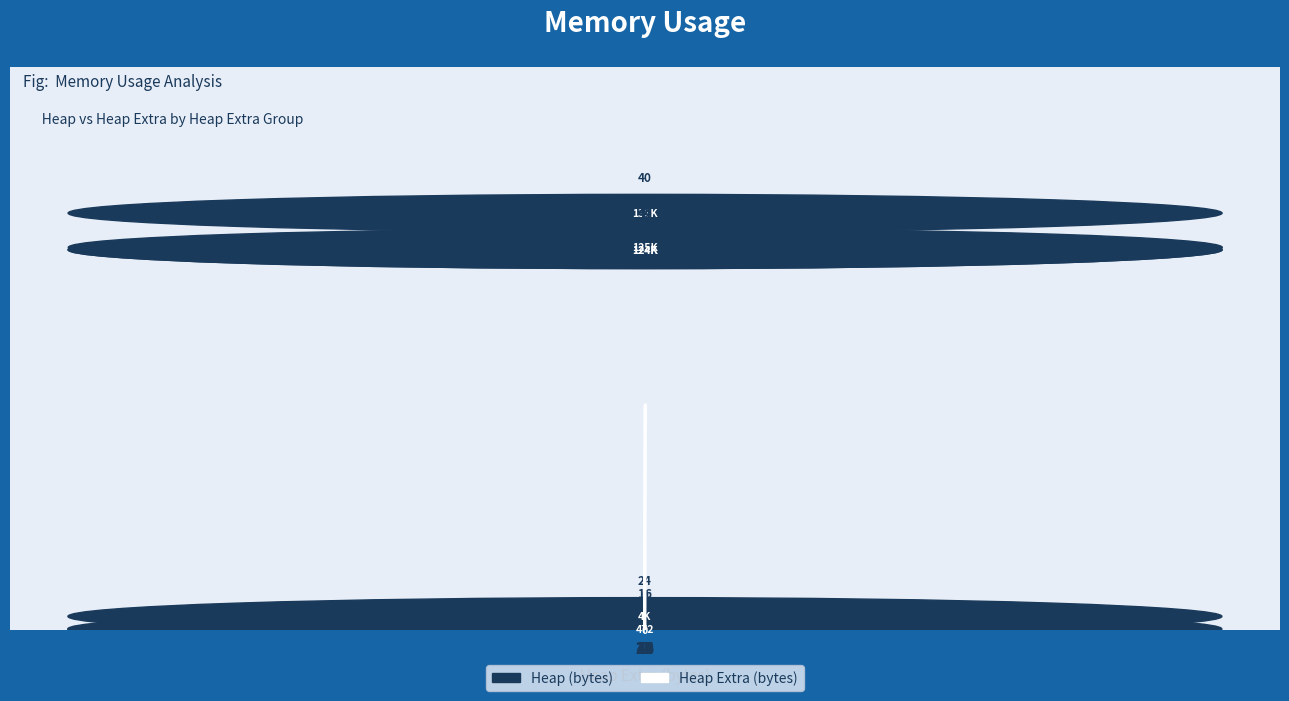

What is the total value across all series at 32?

124600